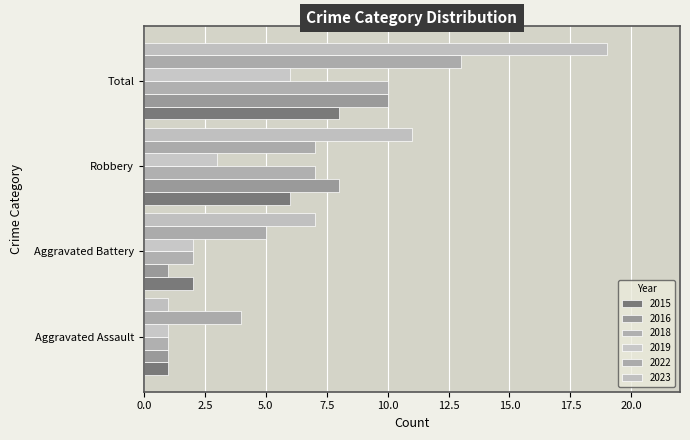

How many data points does each series have?

4